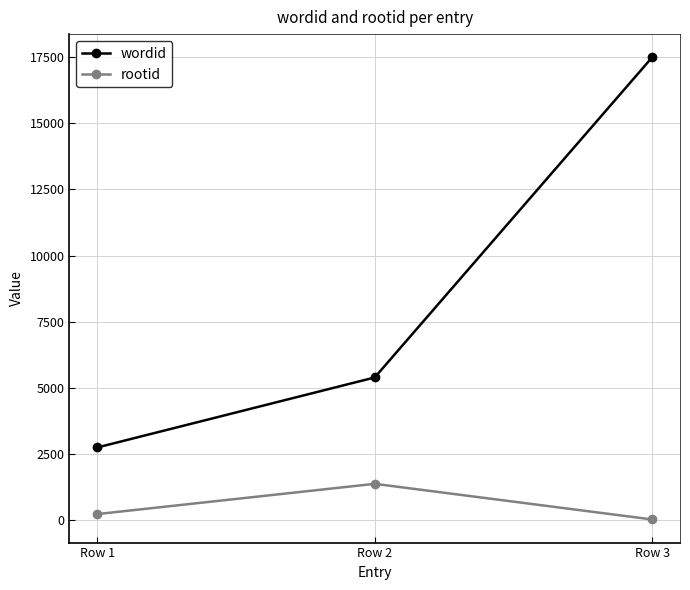

The value of wordid at Row 2 is 5394. True or false?

True